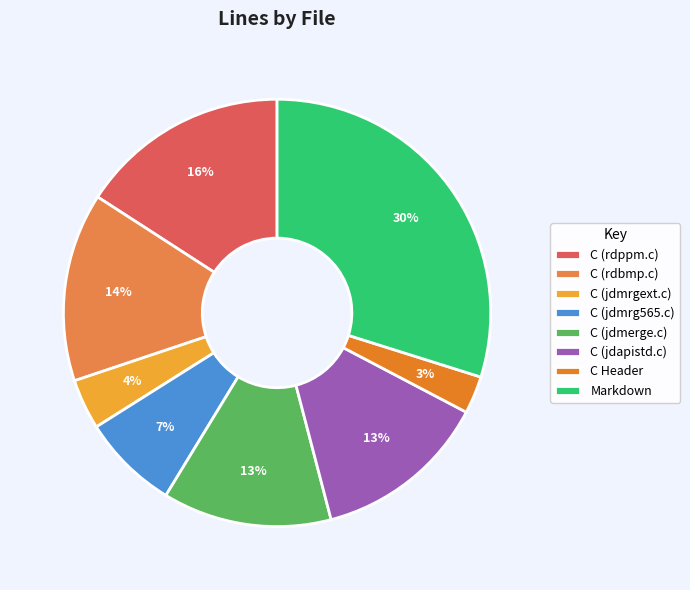

Which has a higher value, C (rdbmp.c) or C (rdppm.c)?

C (rdppm.c)